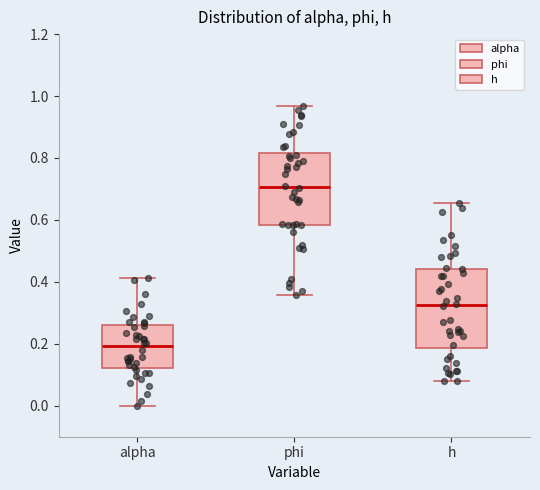

Reading left to right, transcribe this box plot: for each box, give where its median line is, the range the box spans, and where its two whiskers end, as read against the y-axis. The values are not printed on the chart, so give them approximately, as read against the axis.

alpha: median 0.20, box 0.12 to 0.26, whiskers 0.00 to 0.42
phi: median 0.70, box 0.58 to 0.82, whiskers 0.36 to 0.96
h: median 0.32, box 0.18 to 0.44, whiskers 0.08 to 0.66